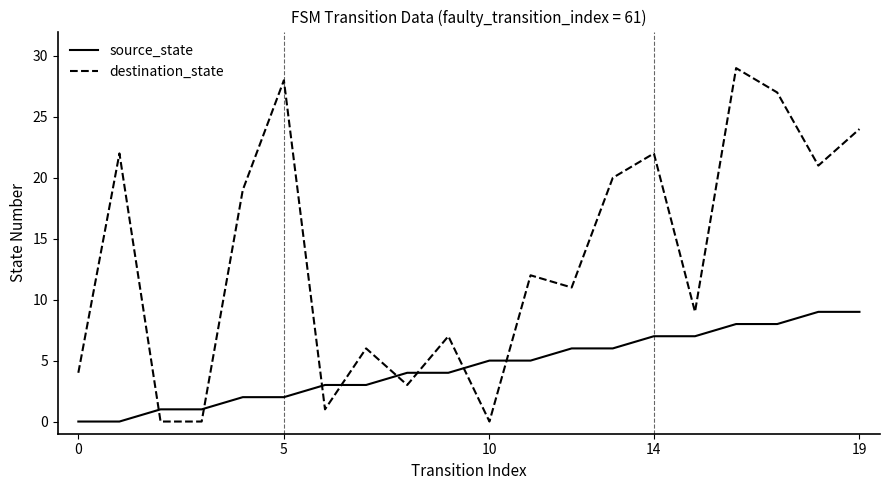

True or false: destination_state and source_state intersect in this chart.

True